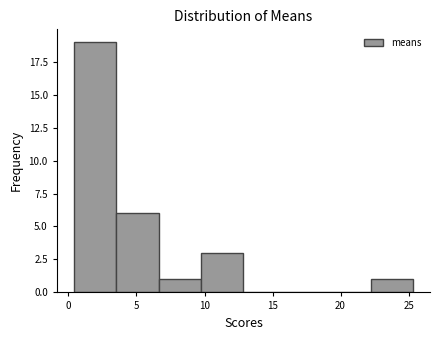

Reading left to right, transcribe this chart: for each bar, give the range it covers on the x-axis and its height. Neither the bar edges nor the heights are printed on the chart, so give them approximately, as read against the axes.

0.5 to 3.5: 19
3.5 to 6.5: 6
6.5 to 9.5: 1
9.5 to 13.0: 3
13.0 to 16.0: 0
16.0 to 19.0: 0
19.0 to 22.0: 0
22.0 to 25.5: 1